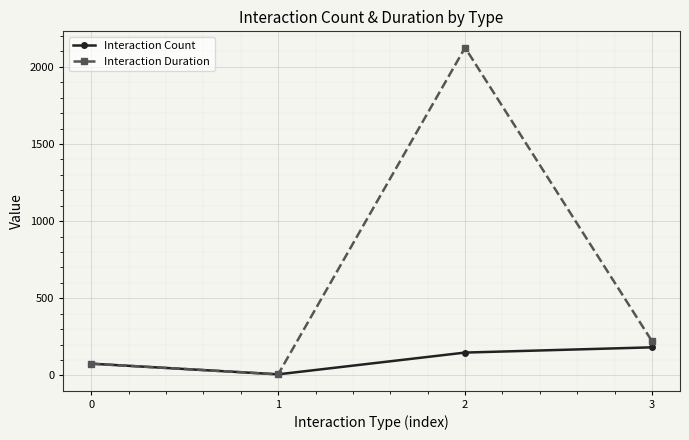

True or false: Interaction Duration has more than 0 points higher than both neighbors.

True